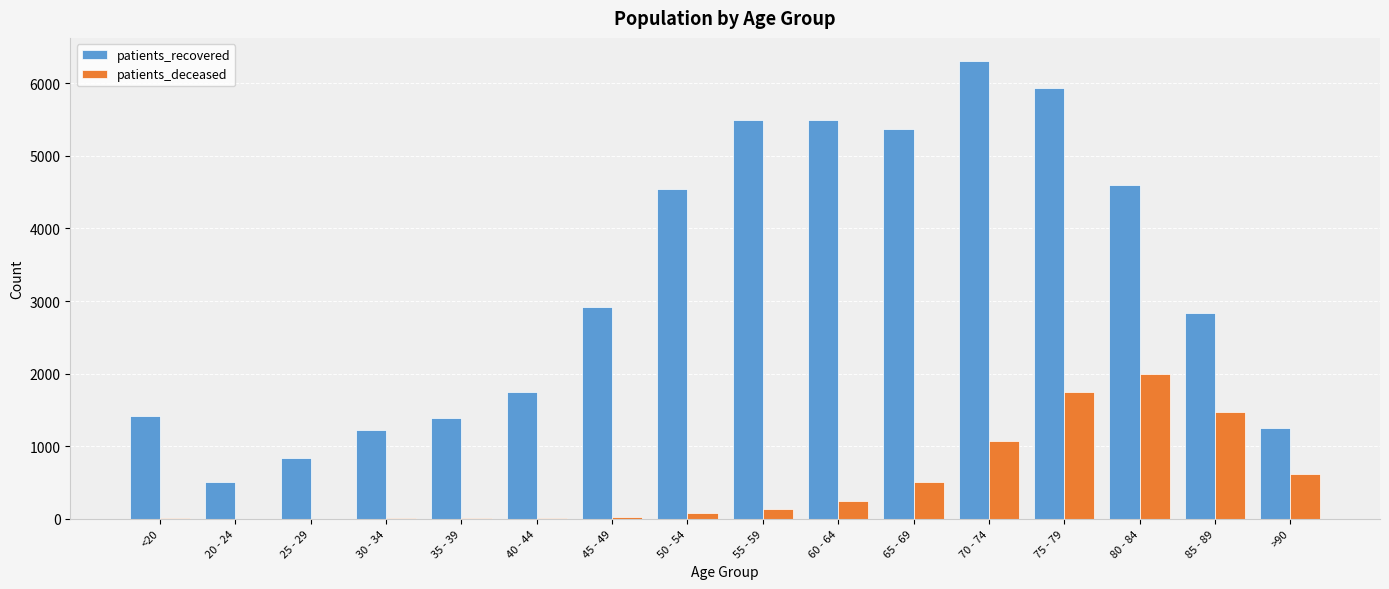

Does the chart contain stacked bars?

No